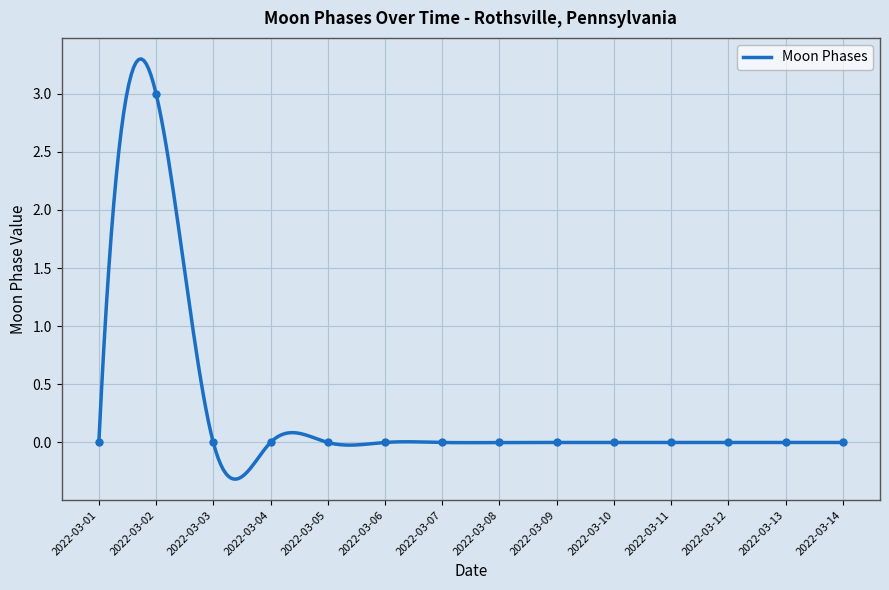

How many categories are shown in the chart?

14